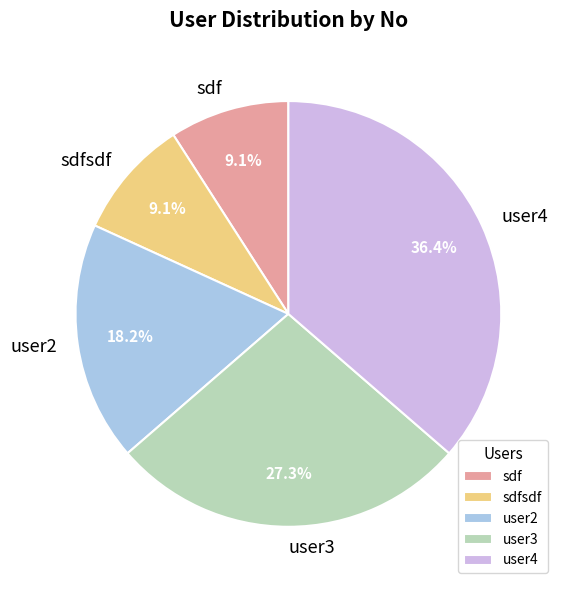

What percentage is the user4 slice, to the nearest percent?

36%